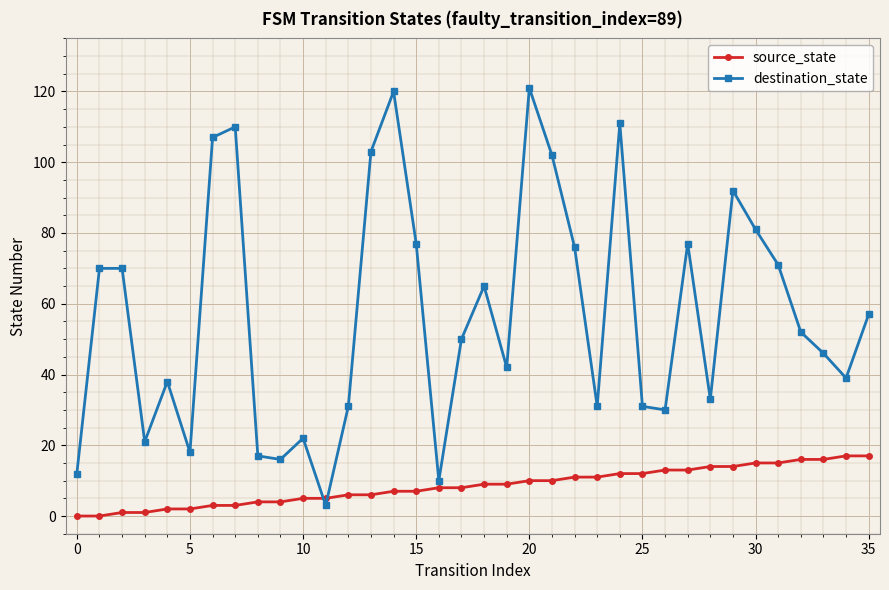

Which series ends up on top after the final intersection of source_state and destination_state?

destination_state